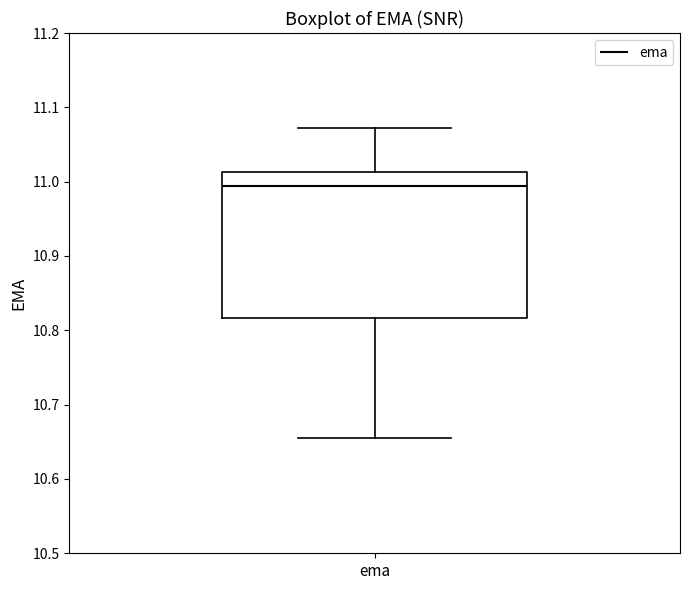

Transcribe this box plot: give where the median line is, the range the box spans, and where the two whiskers end, as read against the y-axis. The values are not printed on the chart, so give them approximately, as read against the axis.

median 10.99, box 10.82 to 11.01, whiskers 10.65 to 11.07